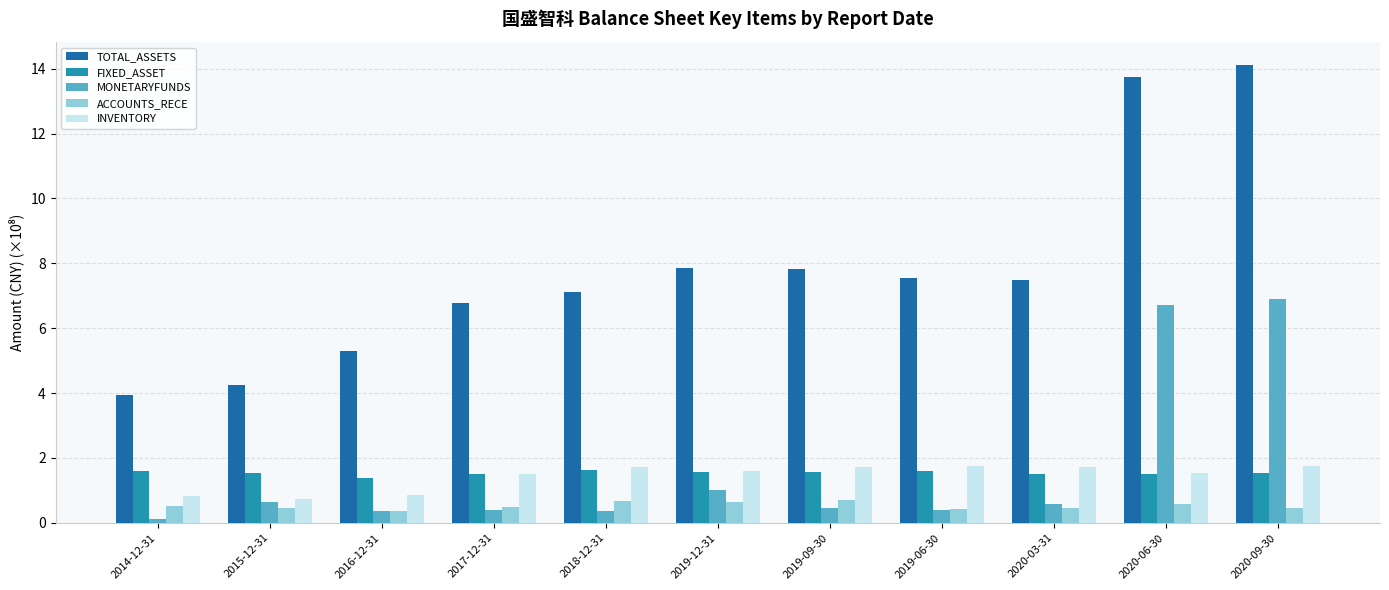

What is the difference between the highest and lowest values at 2020-09-30?

13.7